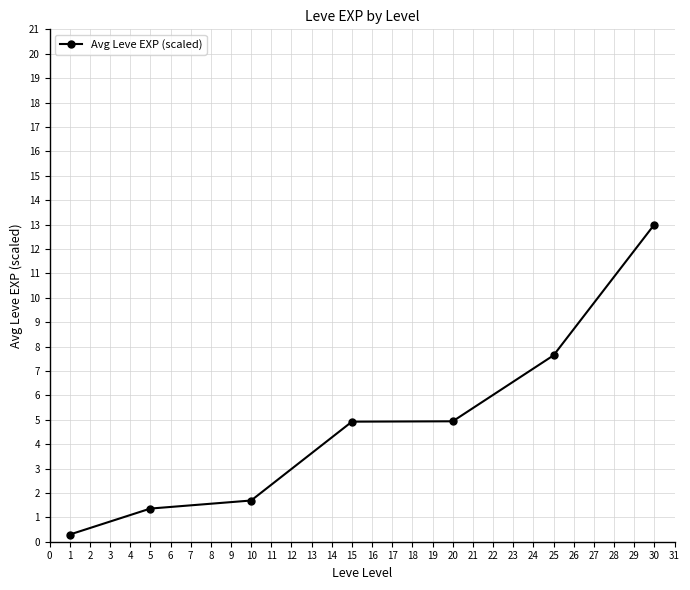

What is the sum of all values?

33.8